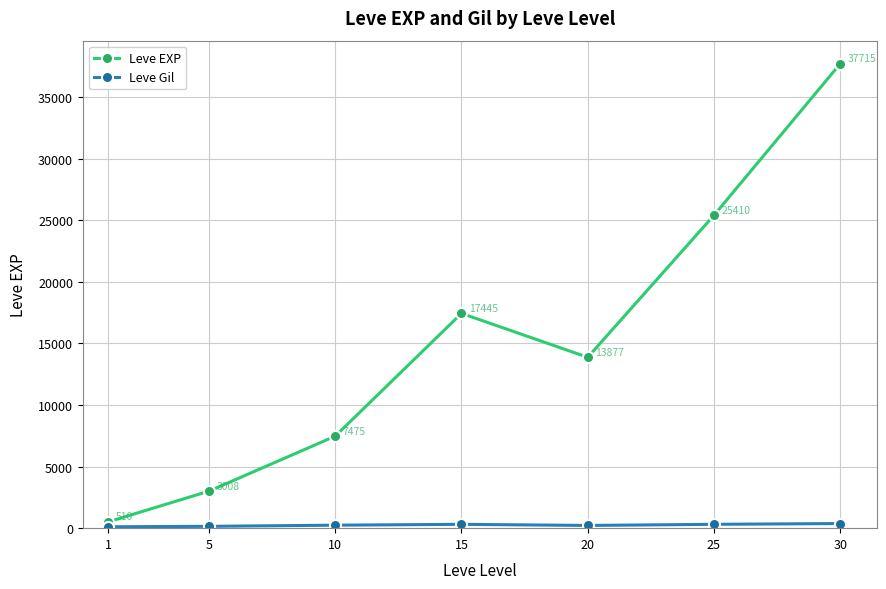

How many lines are shown in the chart?

2